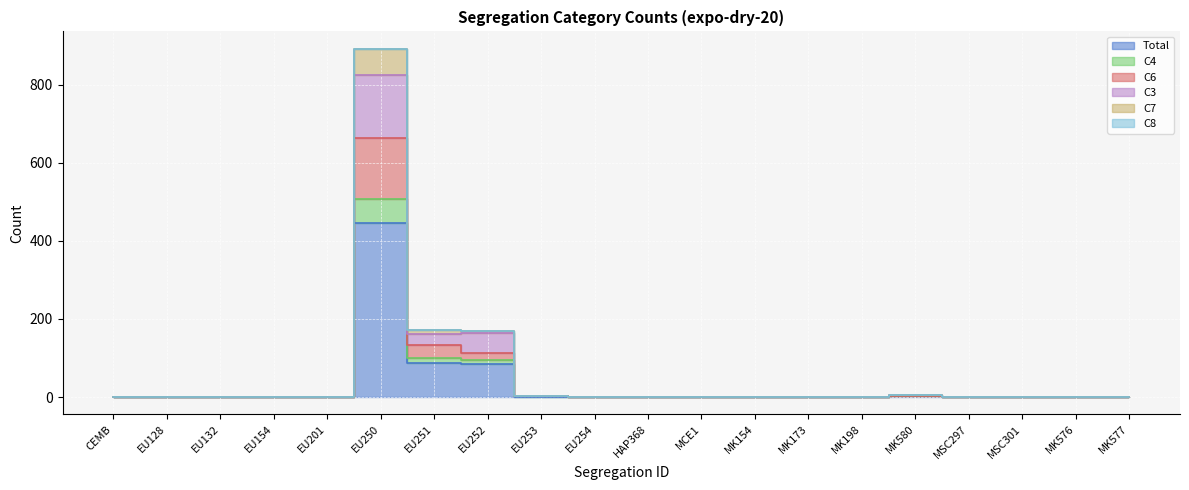

Between MK154 and EU251, which is larger?

EU251